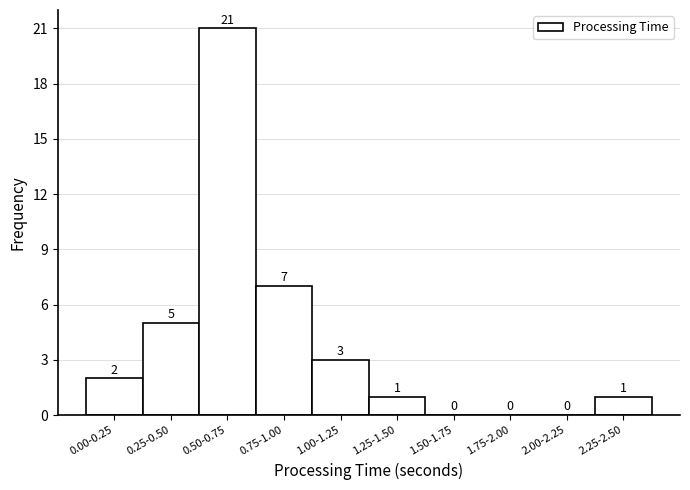

Reading left to right, transcribe all the data shown in this chart.

0.00-0.25=2	0.25-0.50=5	0.50-0.75=21	0.75-1.00=7	1.00-1.25=3	1.25-1.50=1	1.50-1.75=0	1.75-2.00=0	2.00-2.25=0	2.25-2.50=1